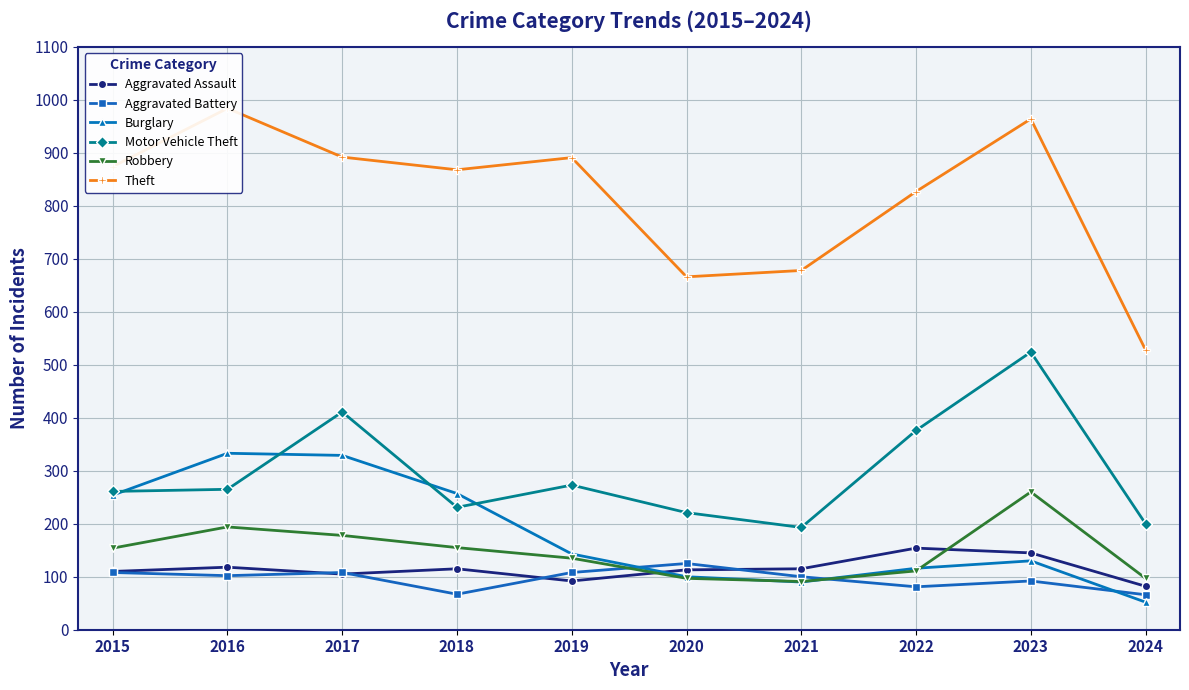

What are all the series names shown in the legend?

Aggravated Assault, Aggravated Battery, Burglary, Motor Vehicle Theft, Robbery, Theft